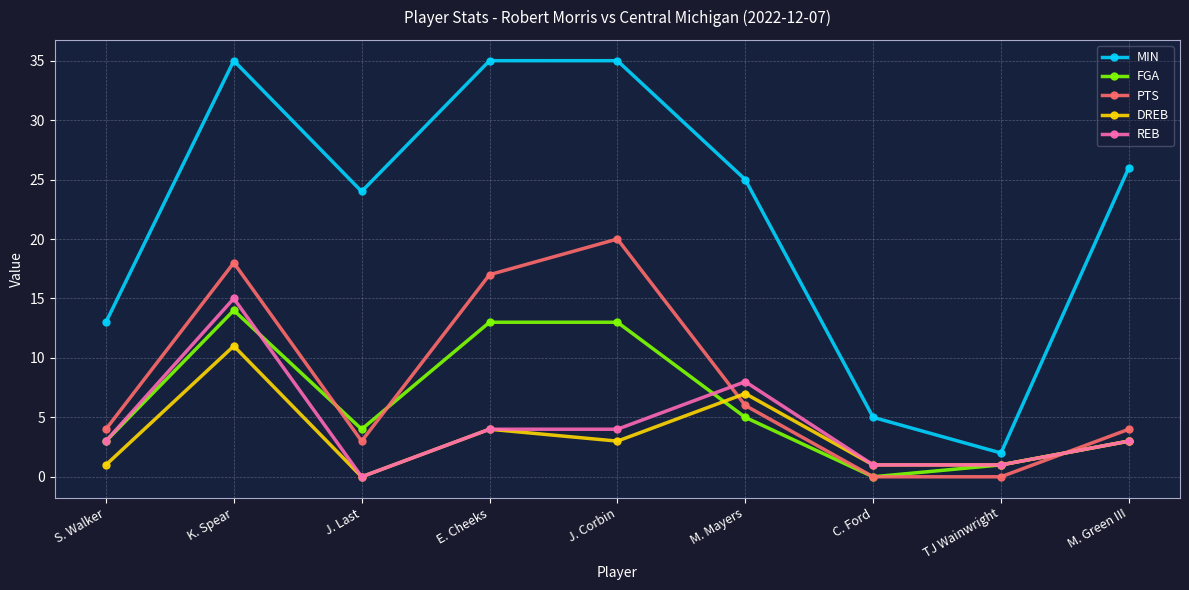

Reading right to left, list all the values displayed in this chart.

MIN: 26	2	5	25	35	35	24	35	13
FGA: 3	1	0	5	13	13	4	14	3
PTS: 4	0	0	6	20	17	3	18	4
DREB: 3	1	1	7	3	4	0	11	1
REB: 3	1	1	8	4	4	0	15	3